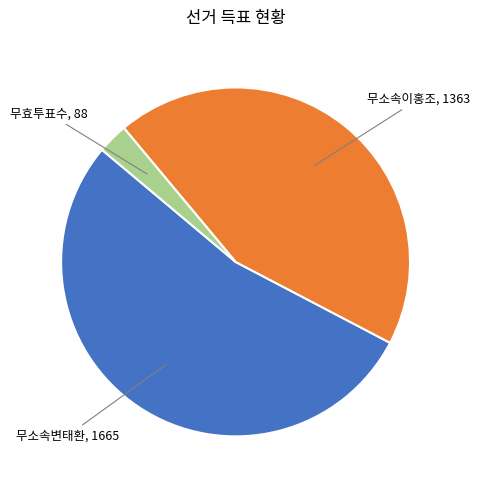

True or false: 무소속이홍조 accounts for 44% of the total.

True